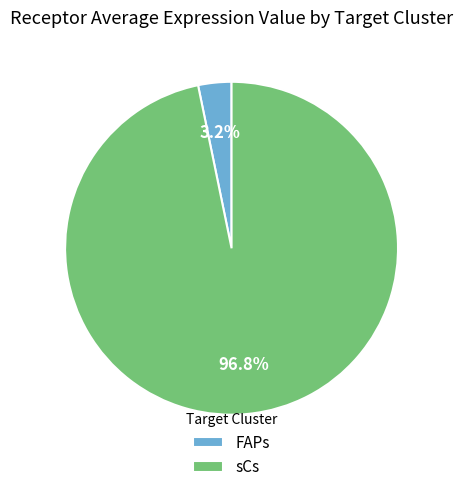

To the nearest percent, what is the combined percentage of sCs and FAPs?

100%